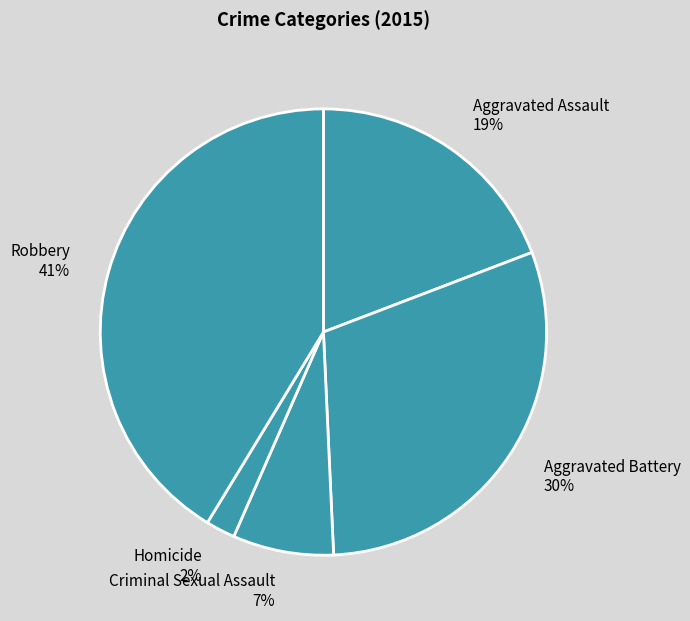

Do Homicide and Aggravated Assault together represent more than half of the pie?

No